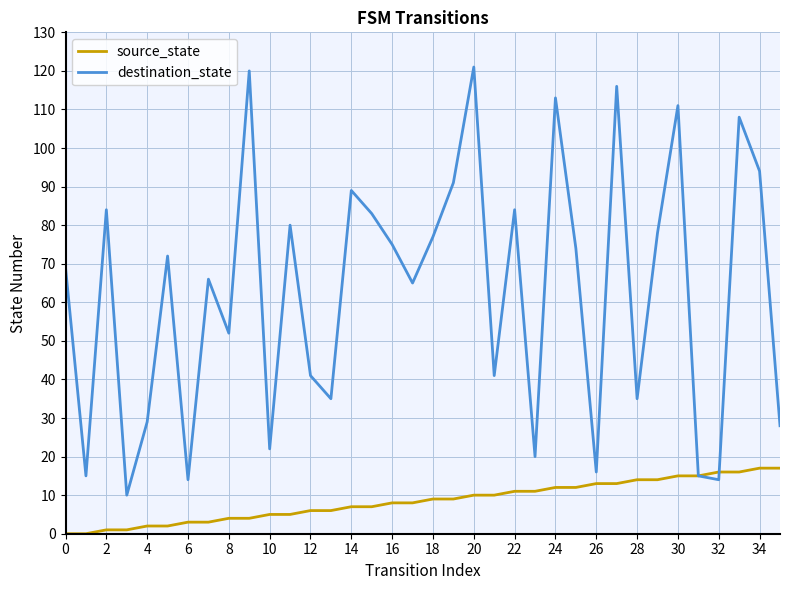

List the series in order of their overall mean, highest first.

destination_state, source_state